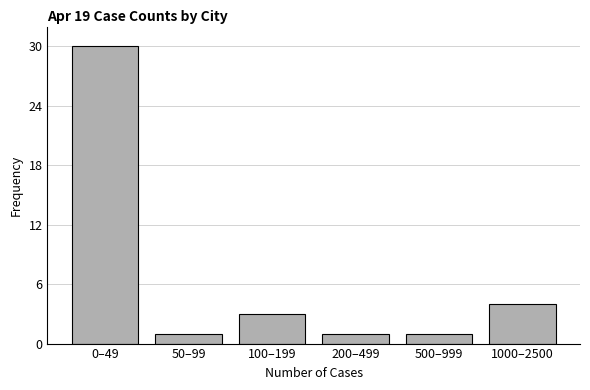

Reading left to right, extract all data points from this chart.

30	1	3	1	1	4